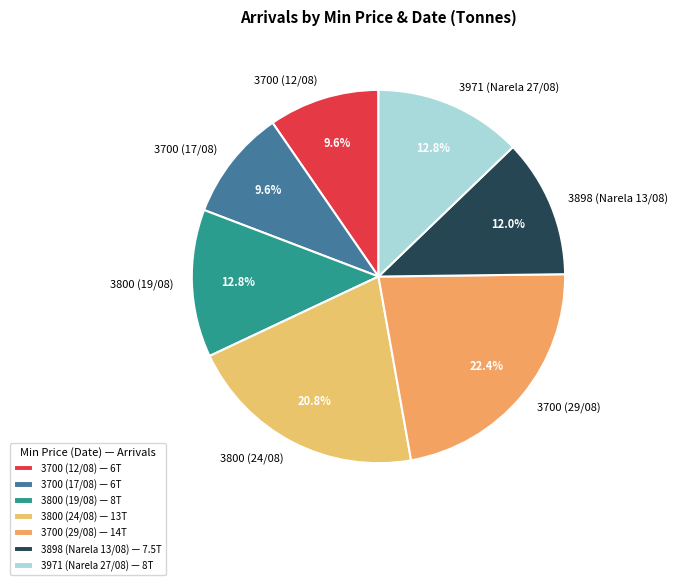

Is the sum of 3700 (17/08) and 3898 (Narela 13/08) greater than half?

No